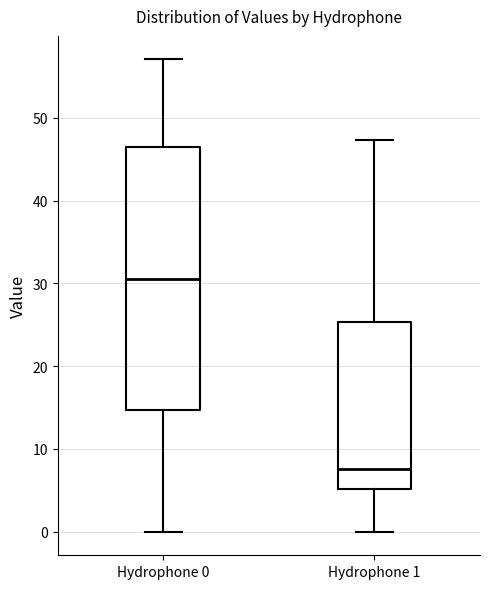

Reading left to right, read every box against the y-axis: the position of its median line, the range the box covers, and the ends of its whiskers. The values are not printed on the chart, so give them approximately, as read against the axis.

Hydrophone 0: median 30, box 15 to 47, whiskers 0 to 57
Hydrophone 1: median 8, box 5 to 25, whiskers 0 to 47